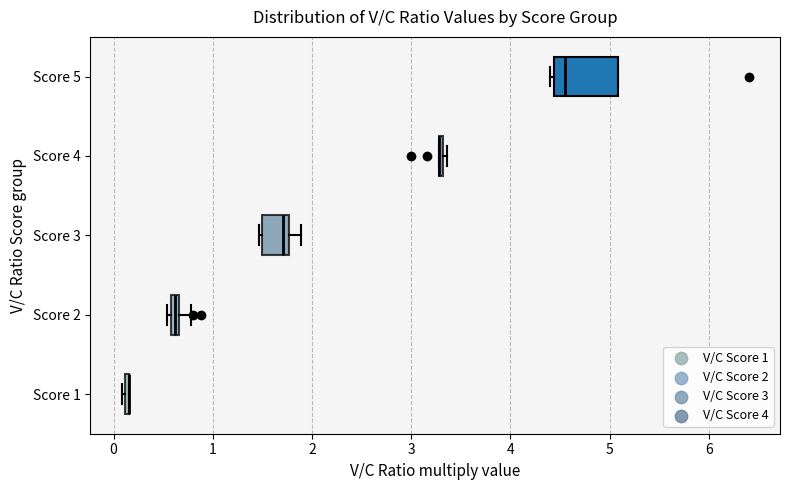

Comparing the boxes themselves (not the whiskers), which one is the widest?

Score 5